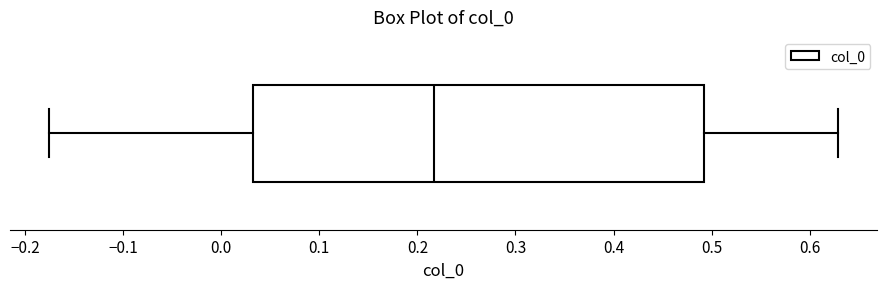

Read this box plot against the x-axis: the position of the median line, the range covered by the box, and the ends of both whiskers. The values are not printed on the chart, so give them approximately, as read against the axis.

median 0.22, box 0.03 to 0.49, whiskers -0.18 to 0.63